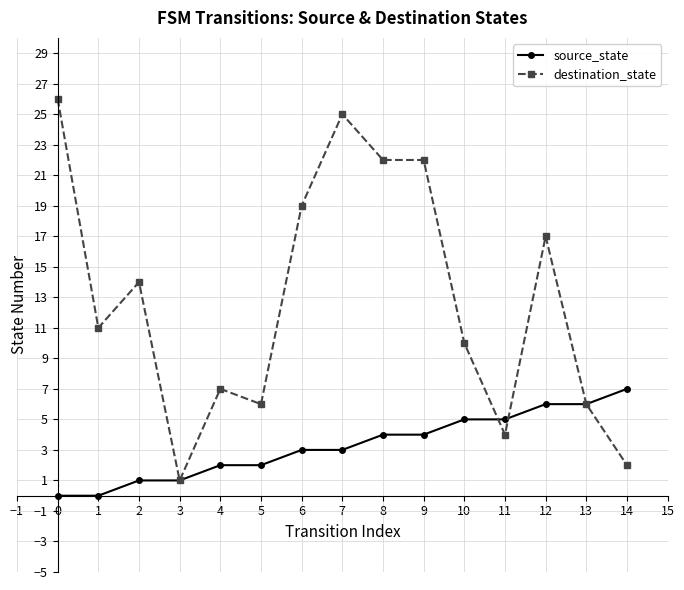

Reading left to right, transcribe all the data shown in this chart.

source_state: 0	0	1	1	2	2	3	3	4	4	5	5	6	6	7
destination_state: 26	11	14	1	7	6	19	25	22	22	10	4	17	6	2